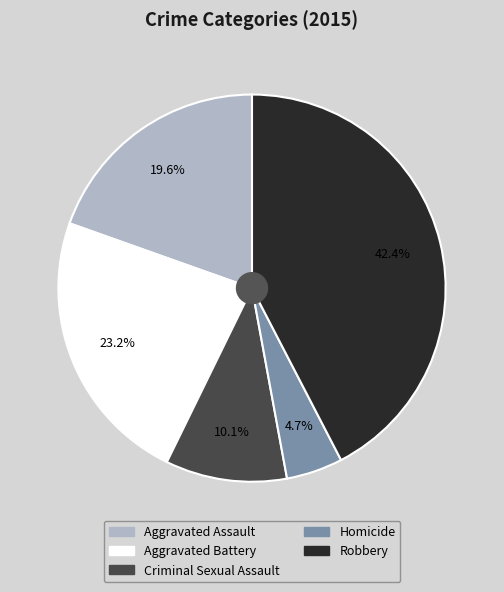

What is the smallest slice in the pie chart?

Homicide